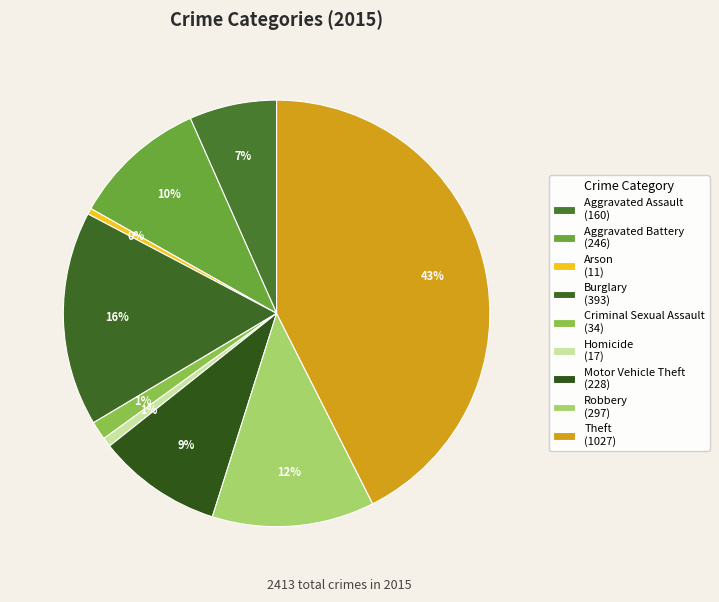

How many segments does this pie chart have?

9